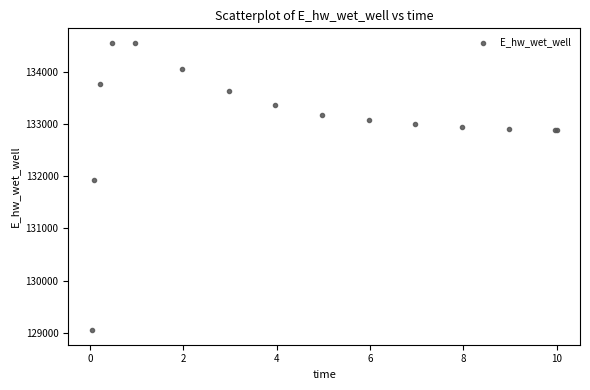

What Y value in the scatter plot is closest to 131802?

131922.5